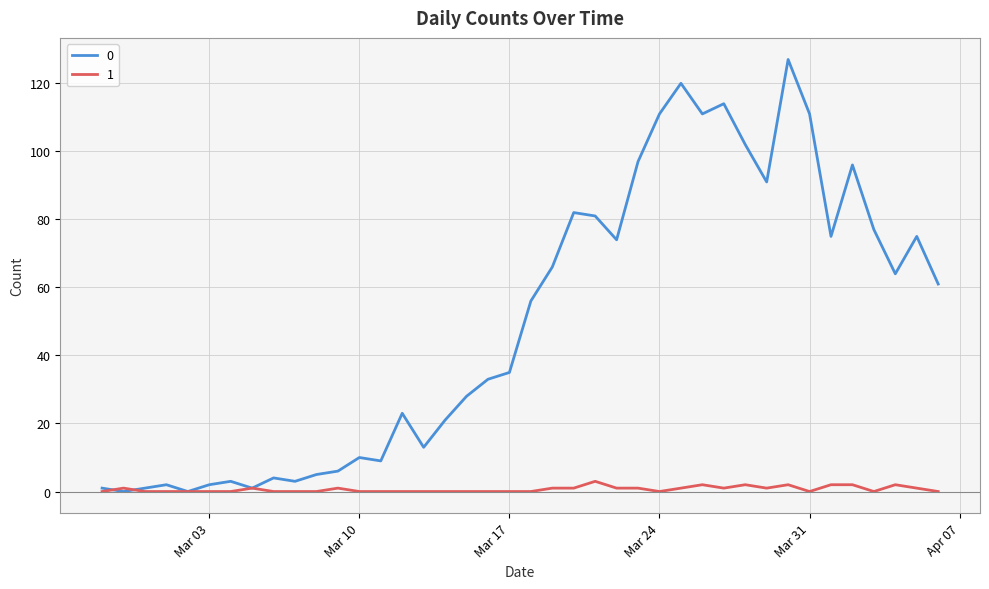

Rank the series by their average value, from lowest to highest.

1, 0